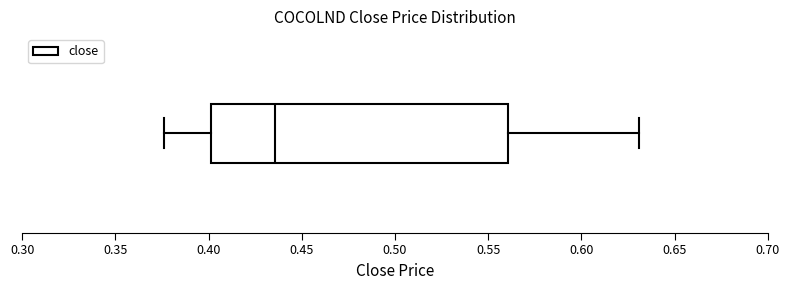

Transcribe this box plot: give where the median line is, the range the box spans, and where the two whiskers end, as read against the x-axis. The values are not printed on the chart, so give them approximately, as read against the axis.

median 0.435, box 0.400 to 0.560, whiskers 0.375 to 0.630